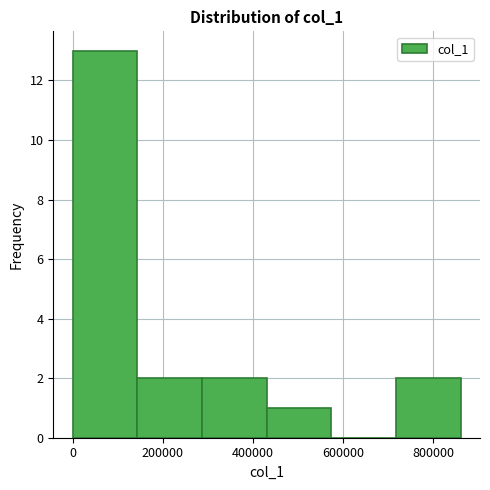

Reading left to right, list every bar in this chart as the range it spans on the x-axis followed by its height. Neither the bar edges nor the heights are printed on the chart, so give them approximately, as read against the axes.

0 to 140000: 13
140000 to 280000: 2
280000 to 440000: 2
440000 to 580000: 1
580000 to 720000: 0
720000 to 860000: 2